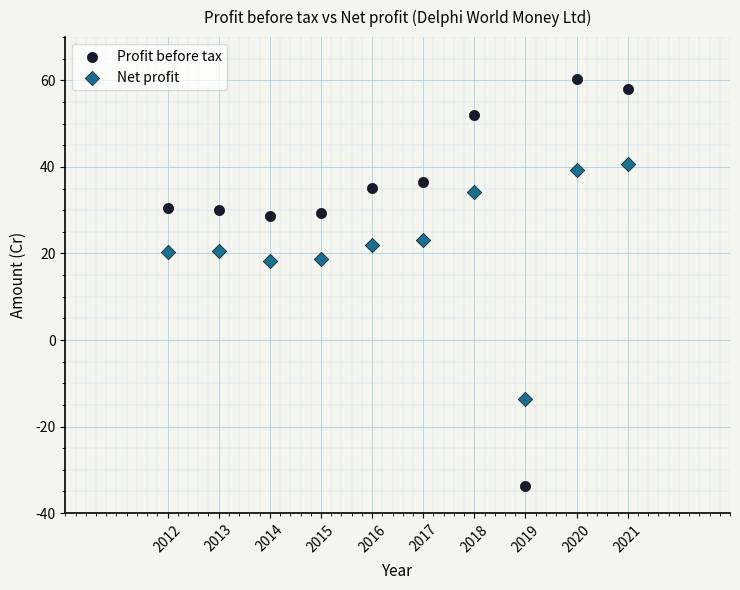

Which series reaches the minimum Y coordinate?

Profit before tax